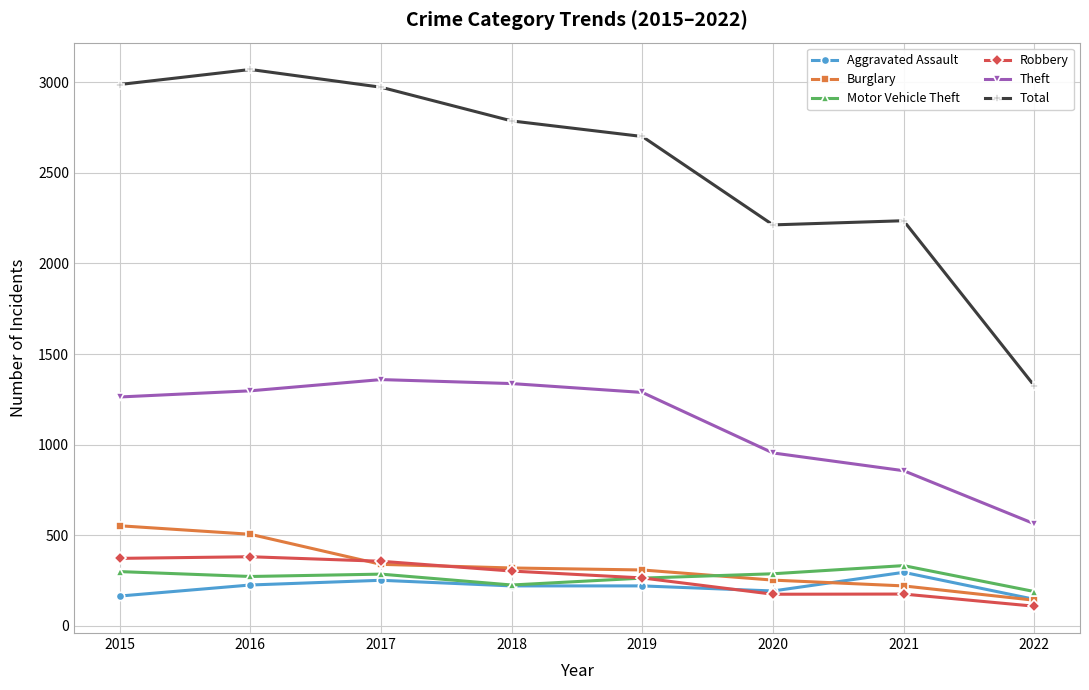

True or false: Theft and Aggravated Assault cross at least once.

False